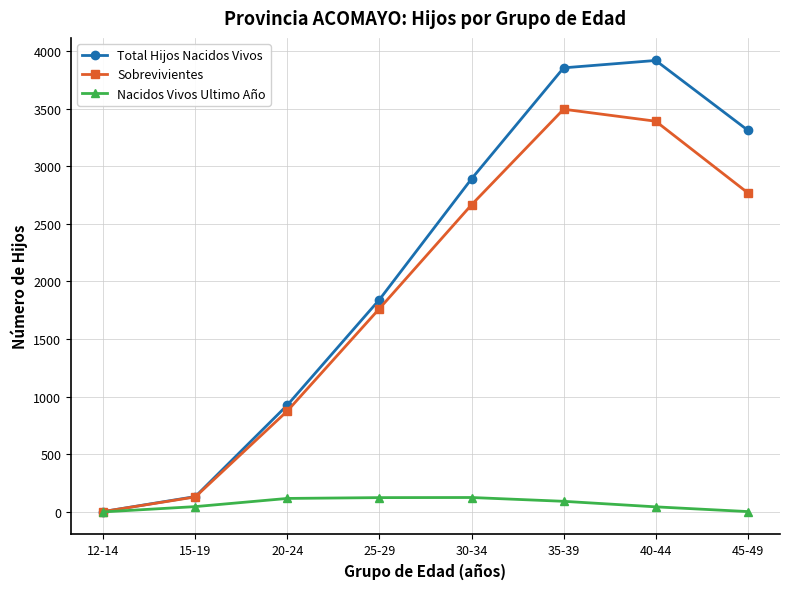

Where is Total Hijos Nacidos Vivos nearest to the value 1960?

25-29